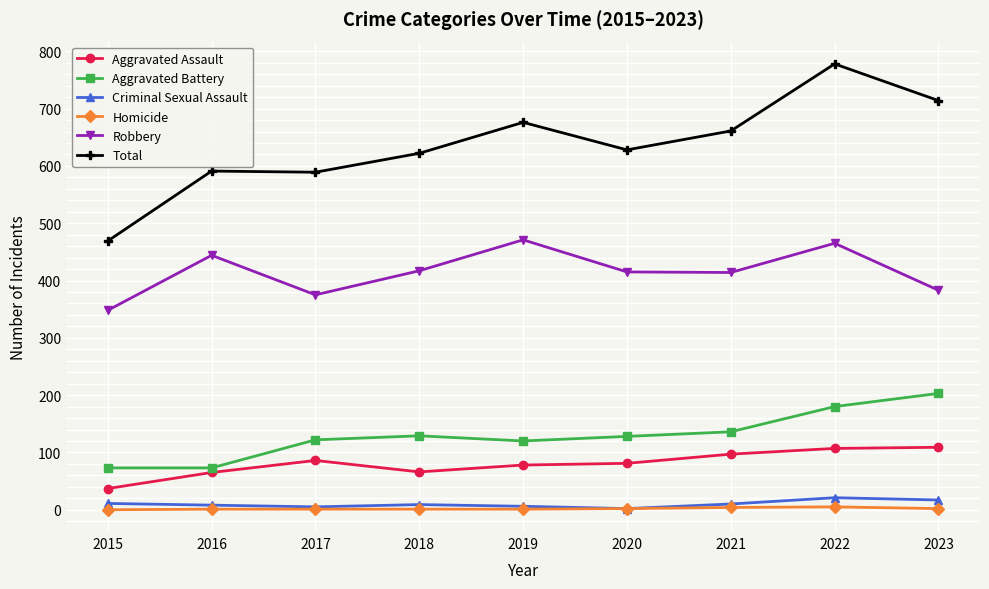

What are all the series names shown in the legend?

Aggravated Assault, Aggravated Battery, Criminal Sexual Assault, Homicide, Robbery, Total